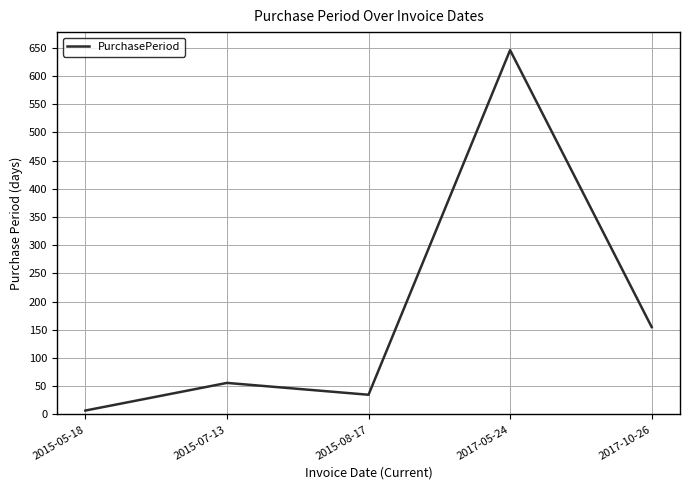

True or false: there are more than 1 points higher than both neighbors.

True